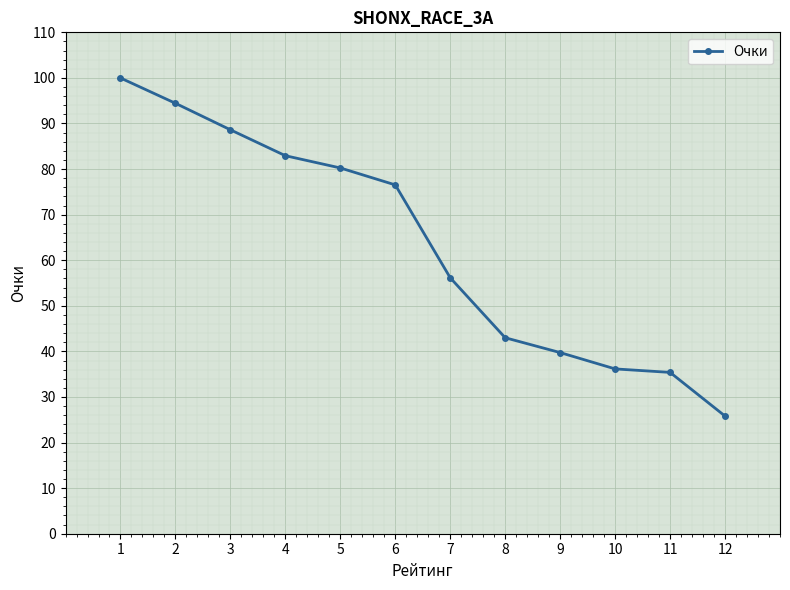

What is the value of the 1st point from the left?

100.0